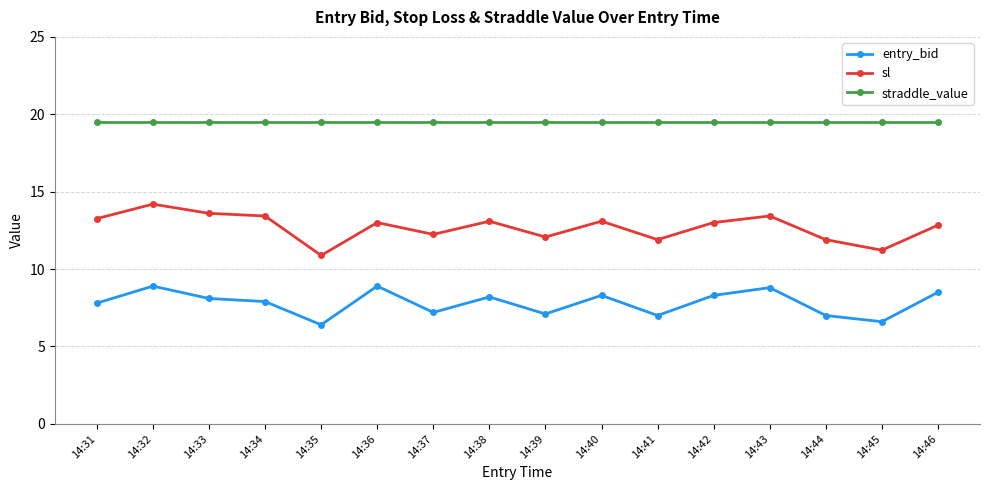

What value does the straddle_value series have at 14:45?

19.5